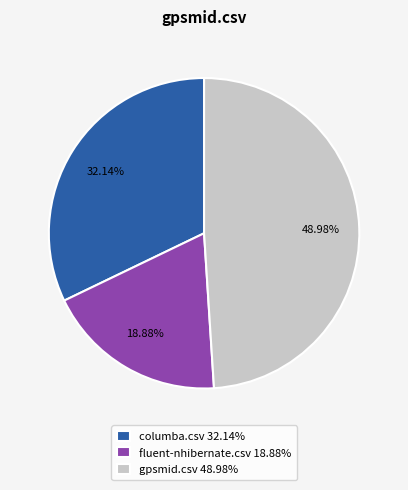

Do columba.csv 32.14% and fluent-nhibernate.csv 18.88% together represent more than half of the pie?

Yes